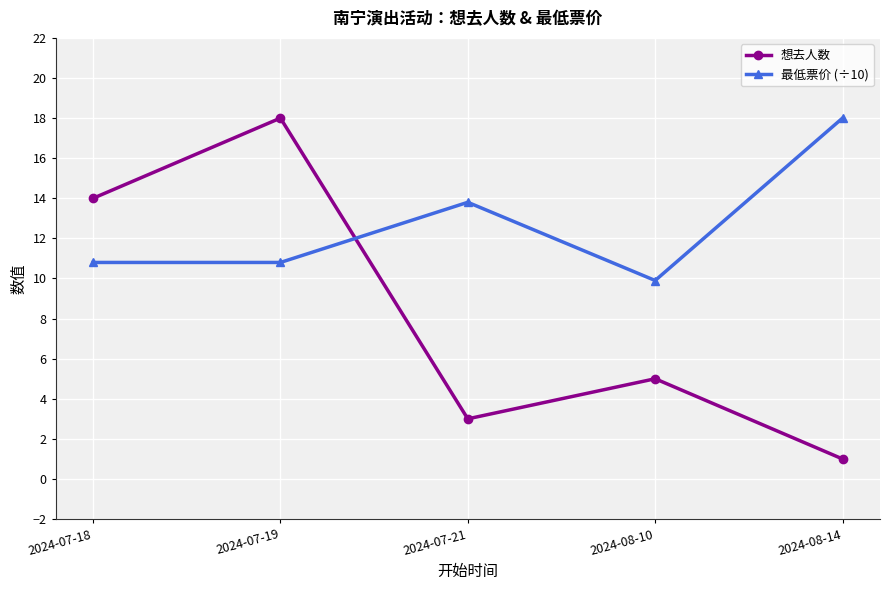

In 想去人数, how many points are higher than both neighbors (excluding endpoints)?

2